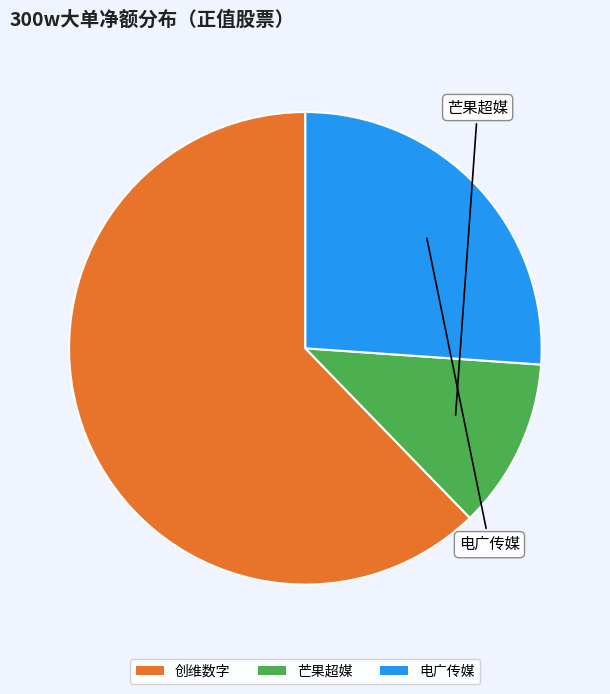

Do 电广传媒 and 创维数字 together represent more than half of the pie?

Yes